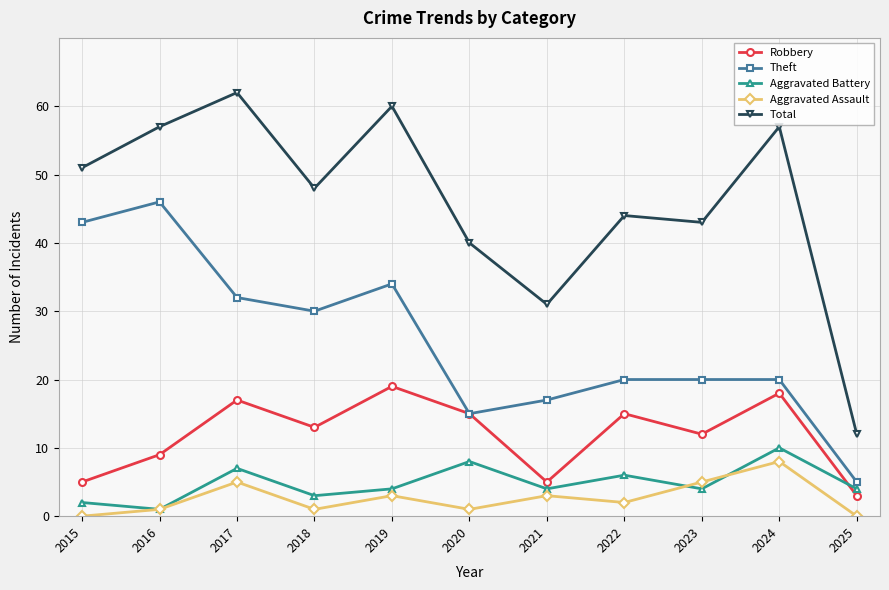

What is the sum of all Theft values?

282